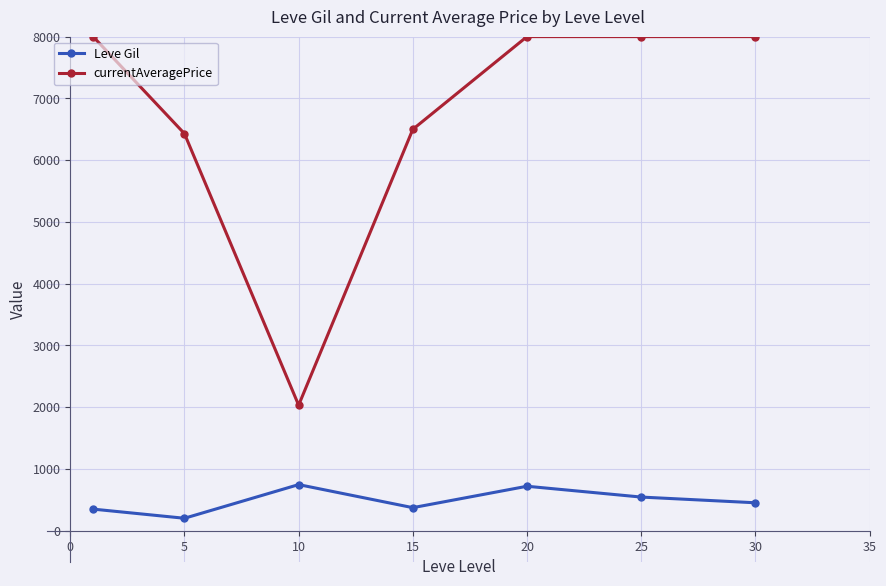

True or false: currentAveragePrice and Leve Gil intersect in this chart.

False